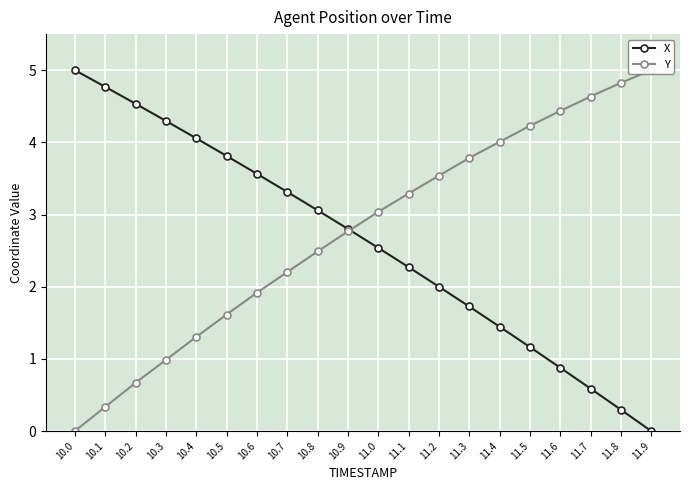

How many times do X and Y cross each other?

1